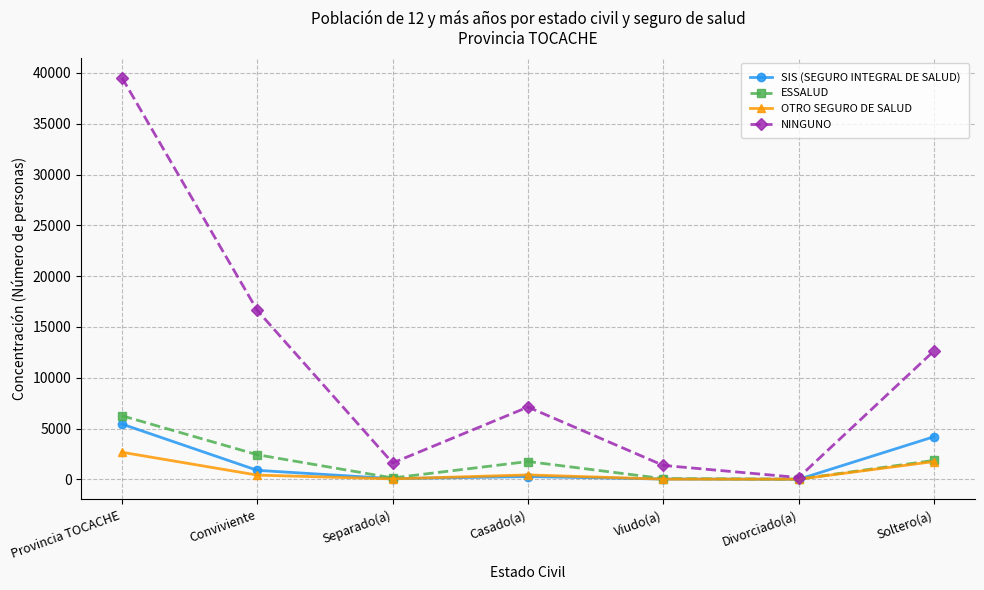

Does the chart display data point markers on the line(s)?

Yes